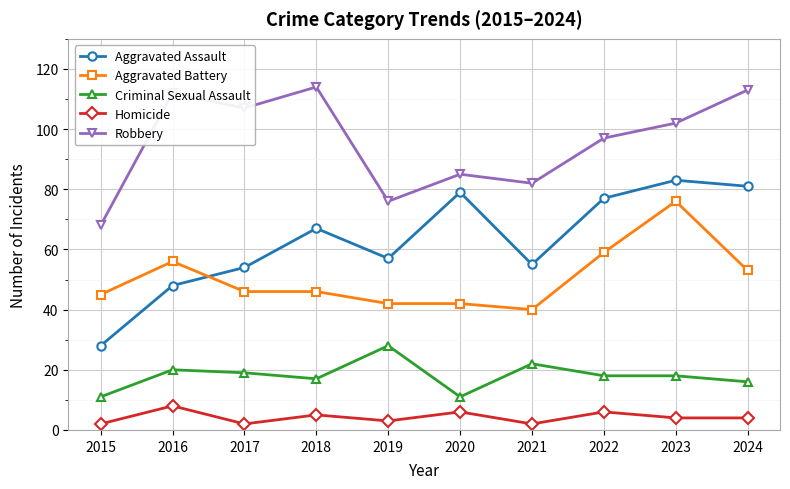

At how many categories does at least one series exceed 13?

10